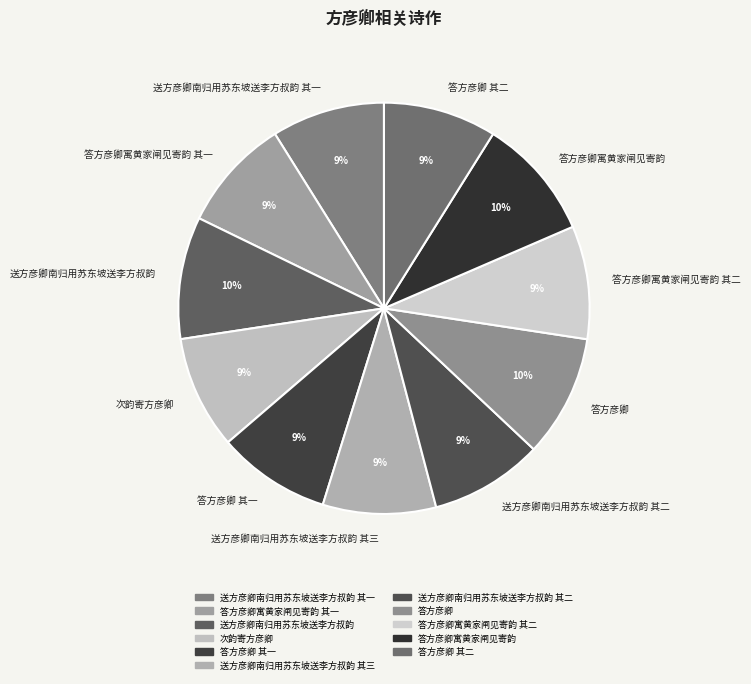

True or false: 送方彦卿南归用苏东坡送李方叔韵 其三 accounts for 19% of the total.

False